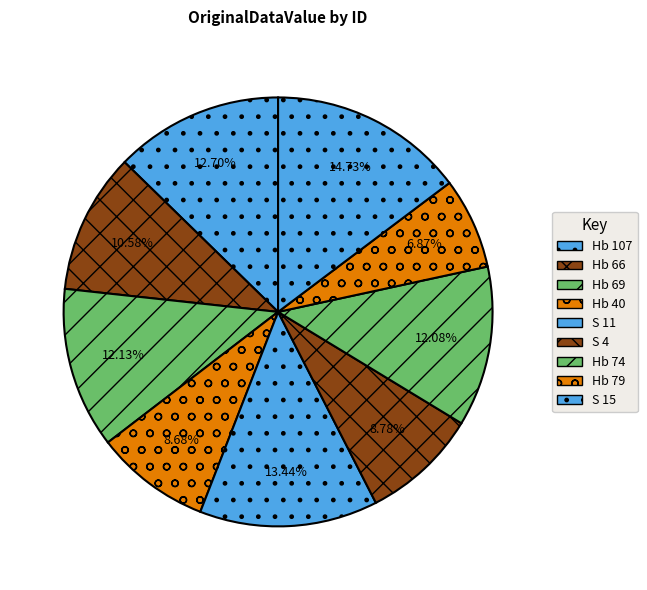

Which category has the smallest portion of the pie?

Hb 79